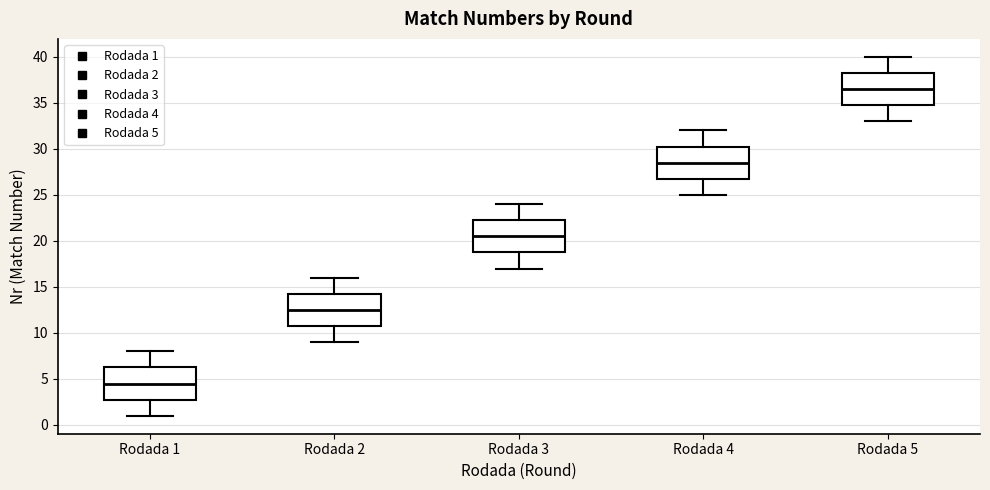

Which box's median line is the highest?

Rodada 5